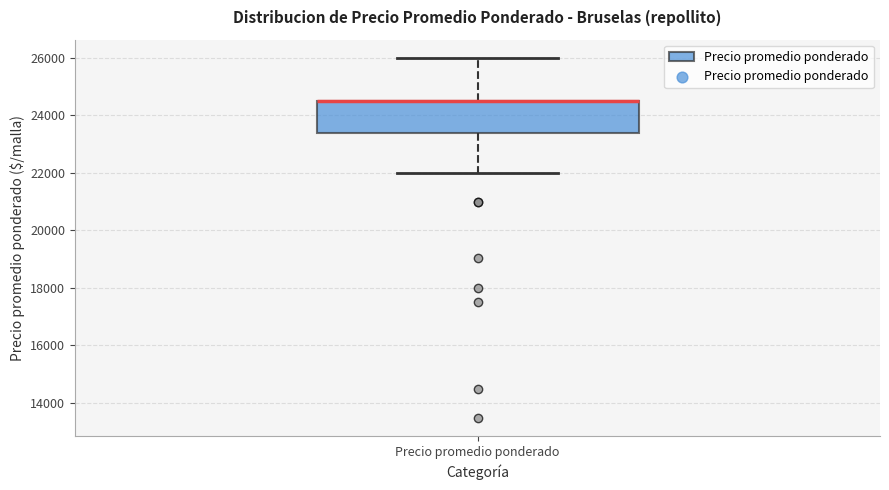

Transcribe this box plot: give where the median line is, the range the box spans, and where the two whiskers end, as read against the y-axis. The values are not printed on the chart, so give them approximately, as read against the axis.

median 24600 (drawn on the box's upper edge), box 23400 to 24600, whiskers 22000 to 26000